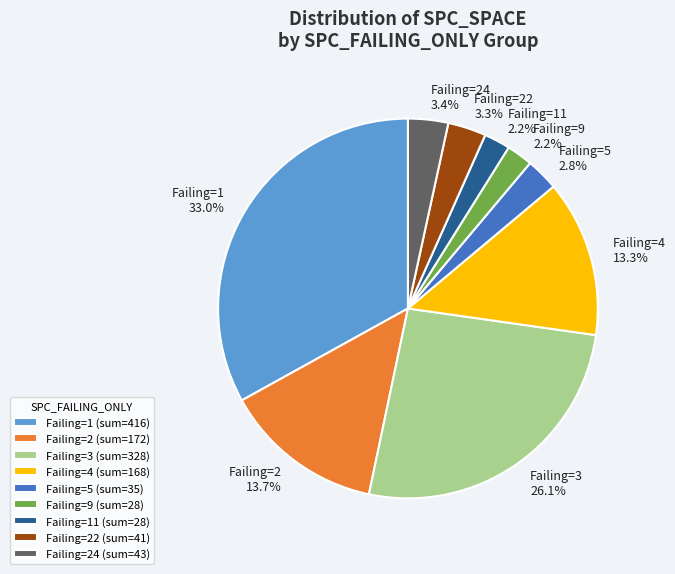

Does Failing=3 (sum=328) account for over 50% of the chart?

No